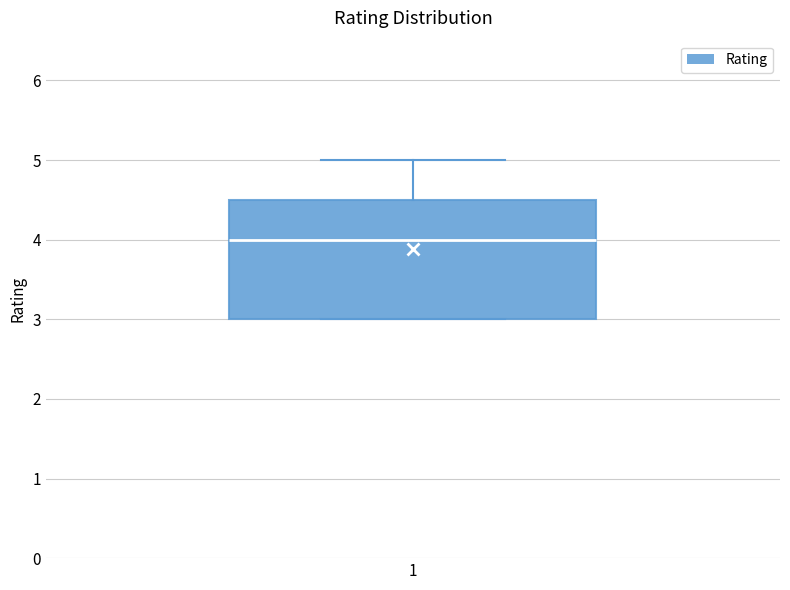

Transcribe this box plot: give where the median line is, the range the box spans, and where the two whiskers end, as read against the y-axis. The values are not printed on the chart, so give them approximately, as read against the axis.

median 4.0, box 3.0 to 4.5, whiskers 3.0 to 5.0